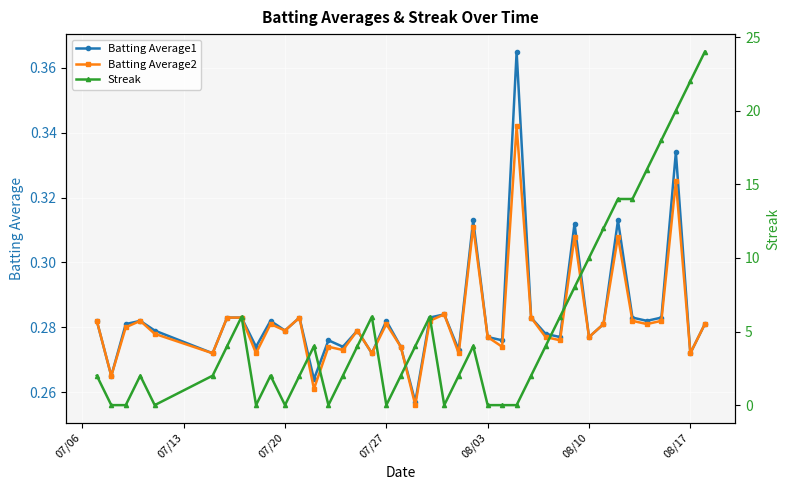

What is the average value of the Streak series?

5.6